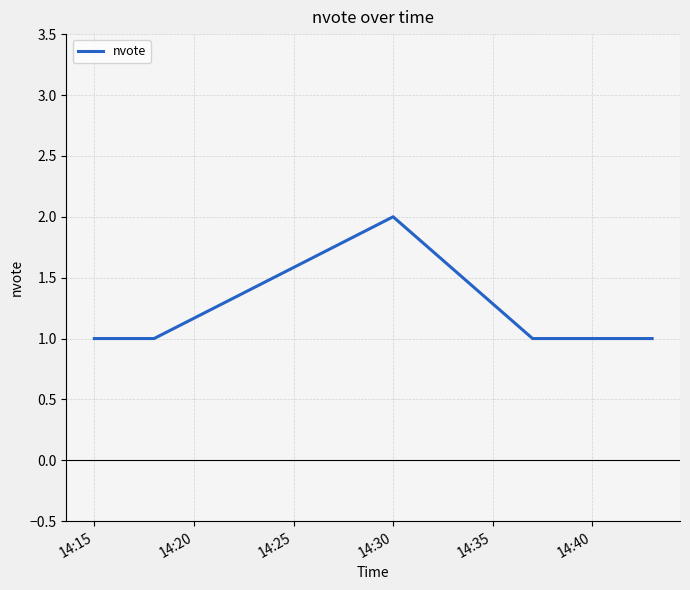

What is the sum of all values?

8